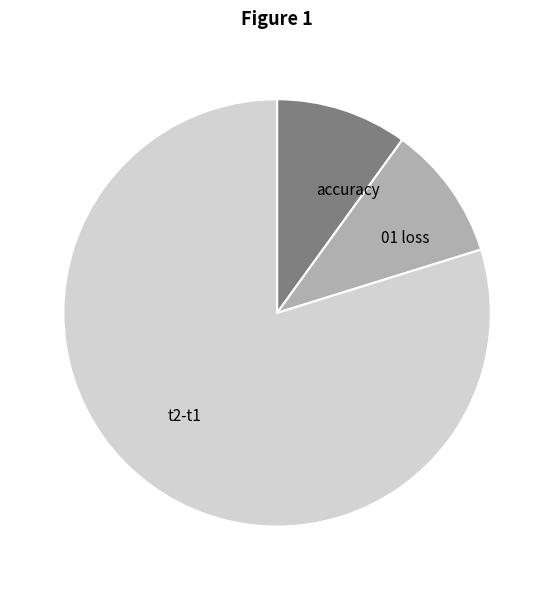

Which has a higher value, t2-t1 or accuracy?

t2-t1